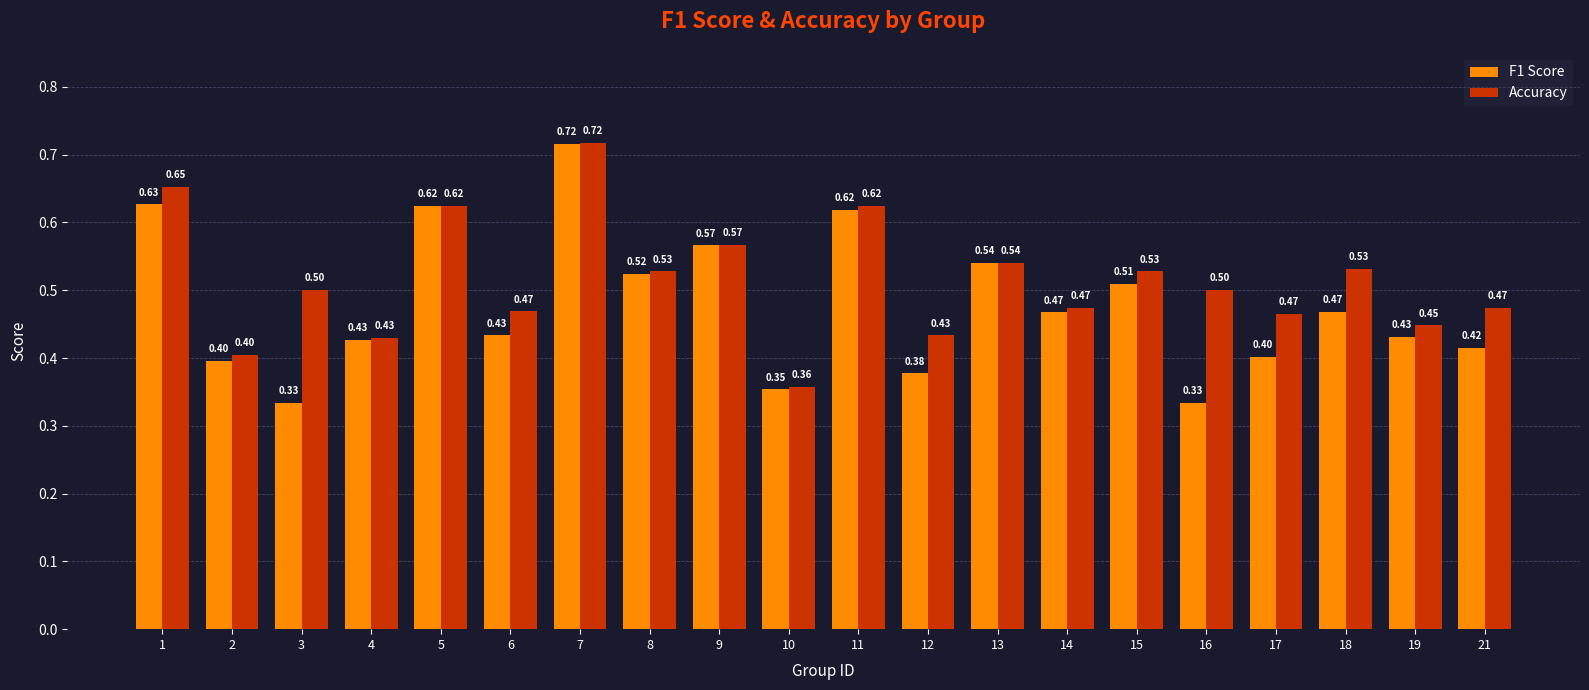

Does the chart contain any negative values?

No